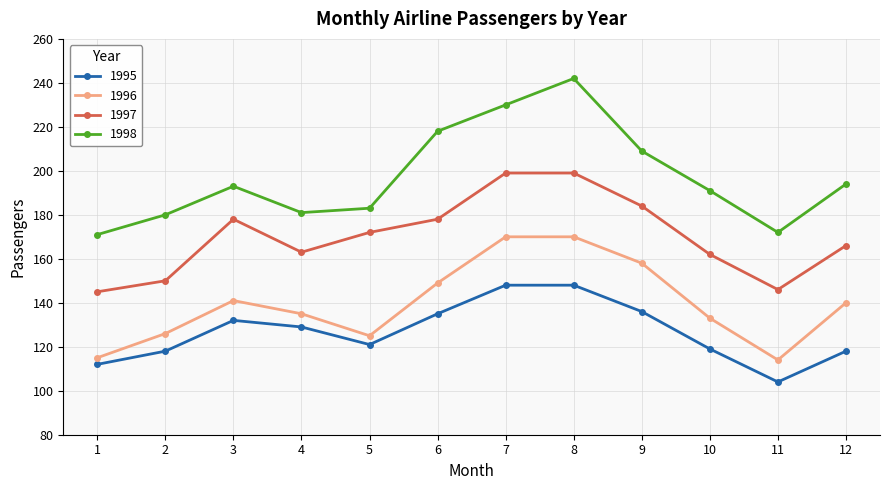

What is the difference between the highest and lowest values at 12?

76